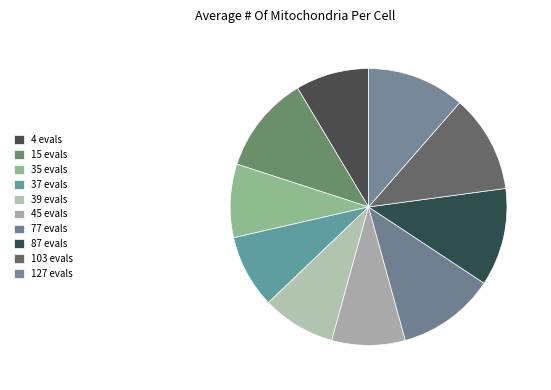

To the nearest percent, what portion does 4 evals represent?

9%